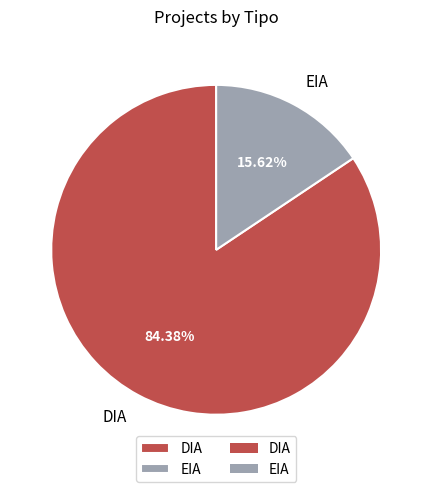

Which category accounts for the majority?

DIA